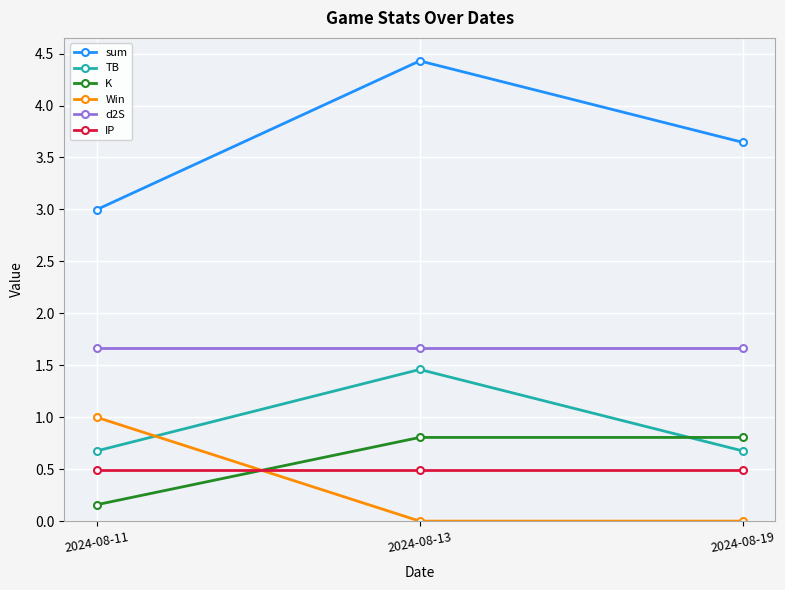

How many values in the sum series are below 3?

1